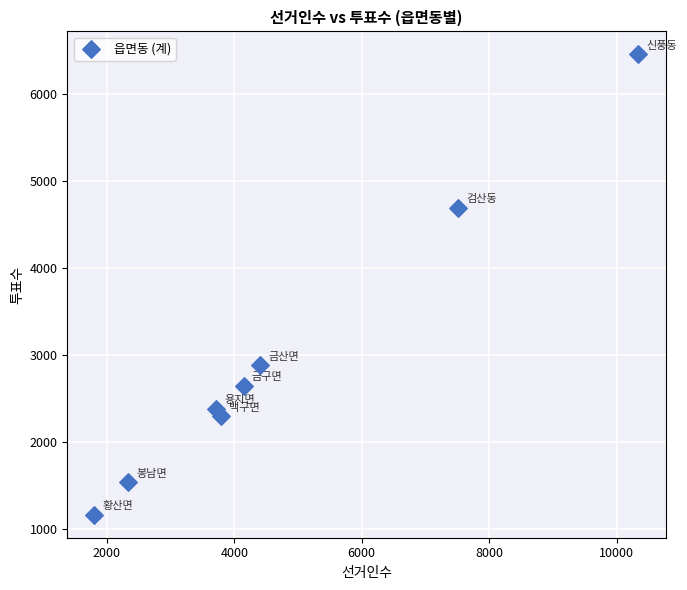

What is the average X value?

4754